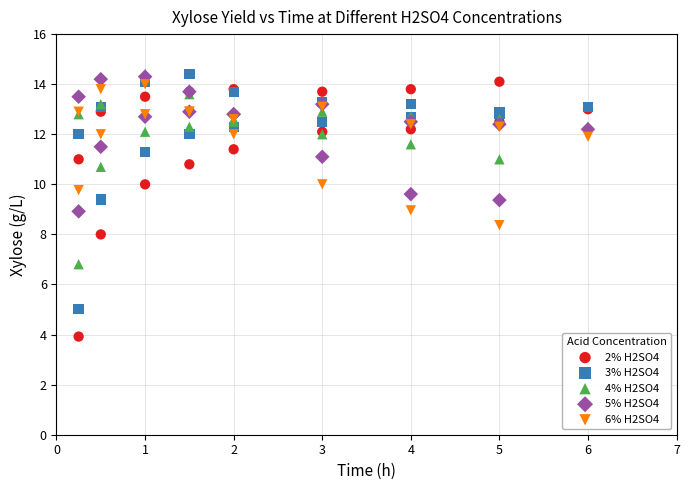

Which series has the widest spread of Y values?

2% H2SO4